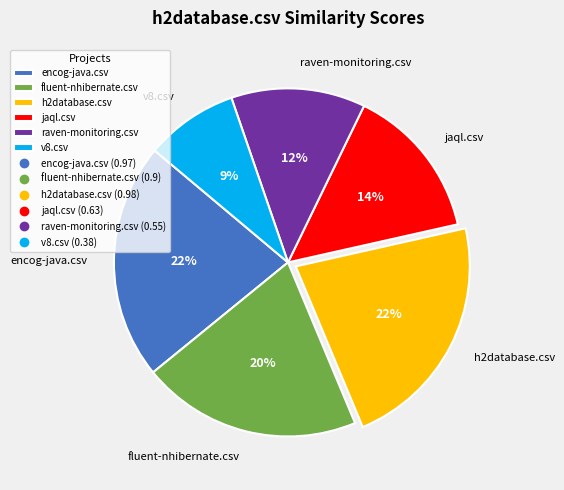

Does any single category account for the majority?

No